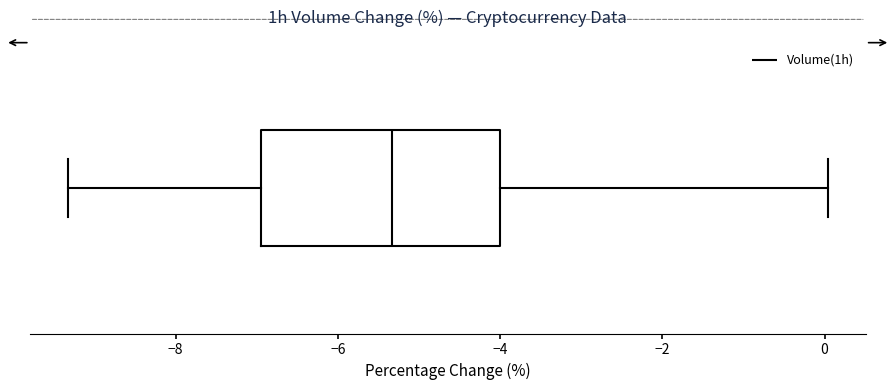

Where does the left whisker of the box end on the x-axis? The values are not printed on the chart, so give them approximately, as read against the axis.

-9.4